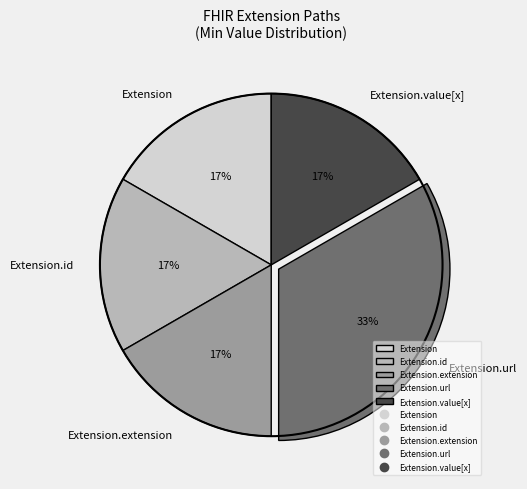

Count the number of slices in the pie.

5